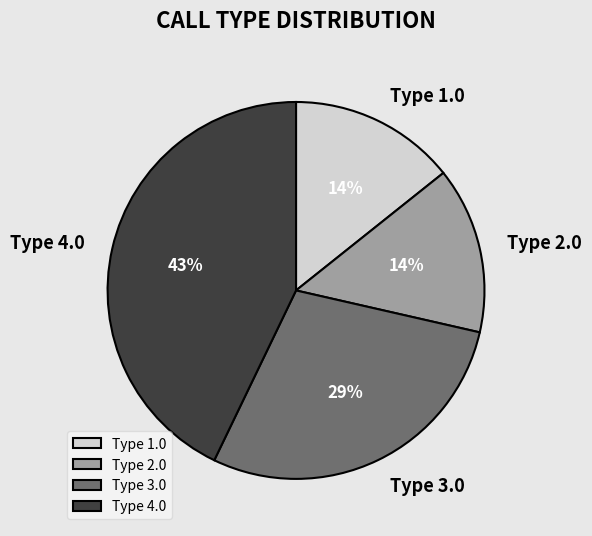

Which slice is the largest?

Type 4.0